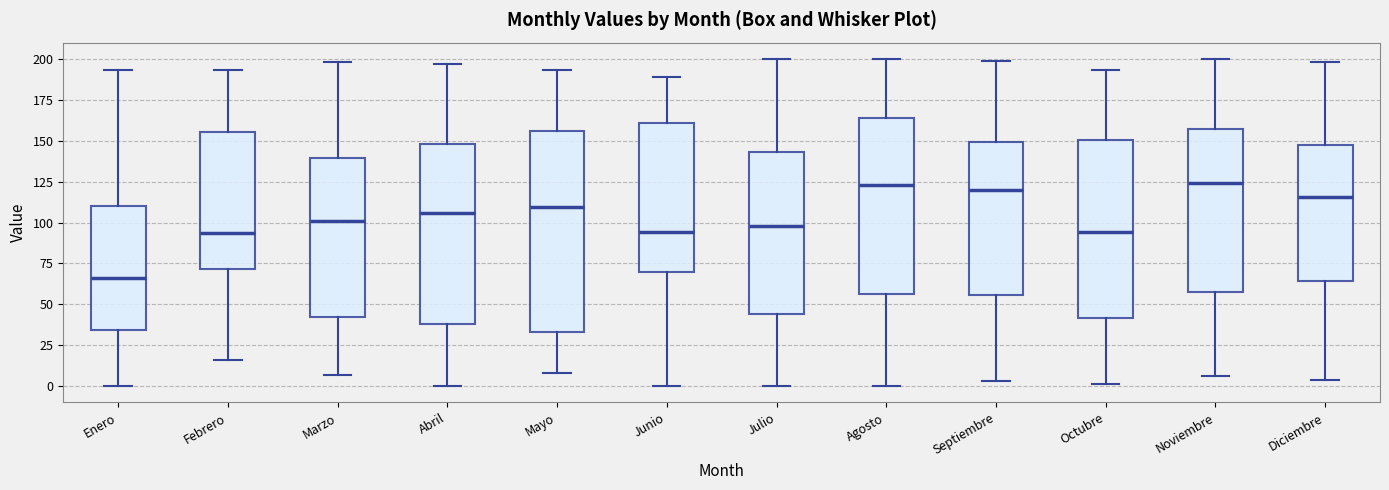

Reading left to right, read every box against the y-axis: the position of its median line, the range the box covers, and the ends of its whiskers. The values are not printed on the chart, so give them approximately, as read against the axis.

Enero: median 65, box 35 to 110, whiskers 0 to 195
Febrero: median 95, box 70 to 155, whiskers 15 to 195
Marzo: median 100, box 45 to 140, whiskers 5 to 200
Abril: median 105, box 40 to 150, whiskers 0 to 195
Mayo: median 110, box 35 to 155, whiskers 10 to 195
Junio: median 95, box 70 to 160, whiskers 0 to 190
Julio: median 100, box 45 to 145, whiskers 0 to 200
Agosto: median 125, box 55 to 165, whiskers 0 to 200
Septiembre: median 120, box 55 to 150, whiskers 5 to 200
Octubre: median 95, box 40 to 150, whiskers 0 to 195
Noviembre: median 125, box 55 to 155, whiskers 5 to 200
Diciembre: median 115, box 65 to 150, whiskers 5 to 200